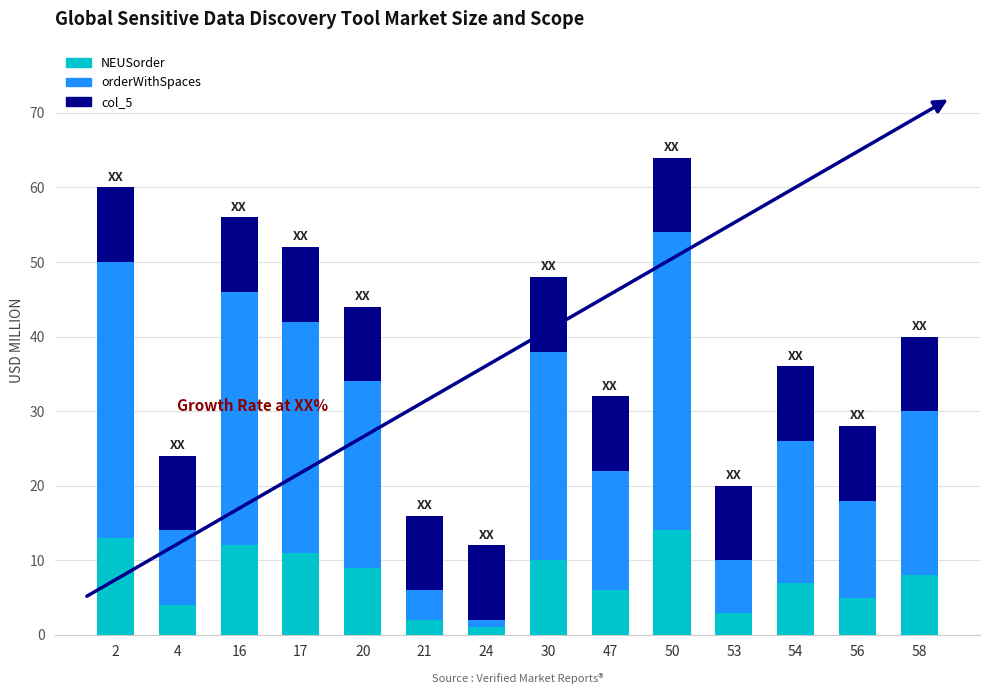

What is the total value across all series at 17?

52